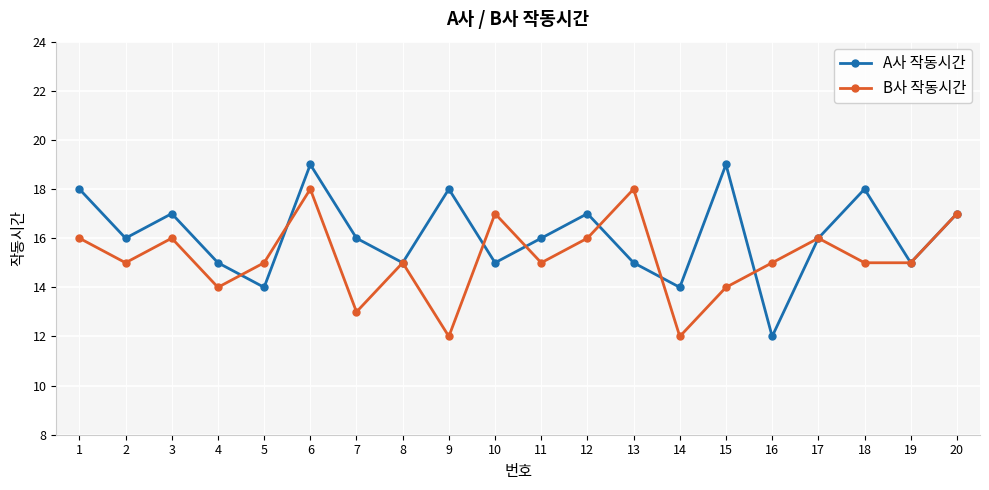

What is the minimum value shown in the chart?

12